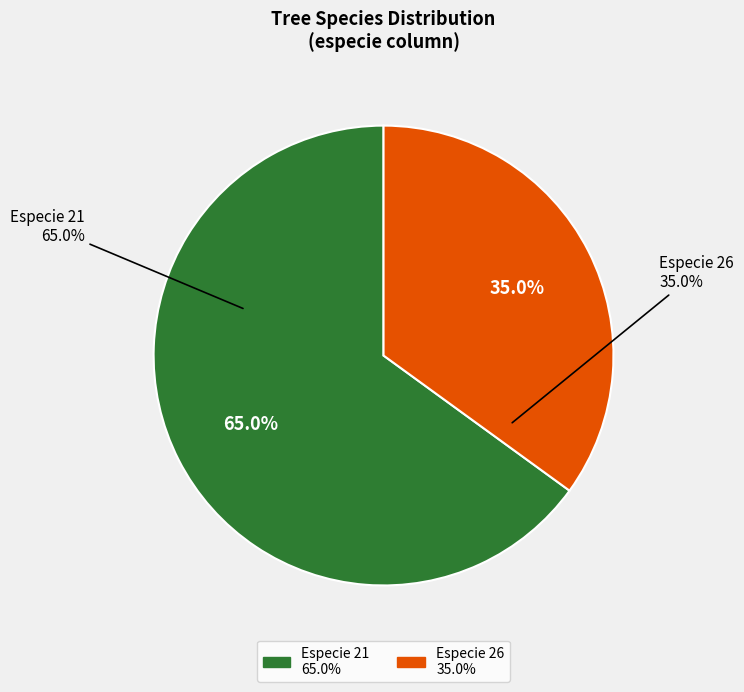

To the nearest percent, what is the average slice percentage?

50%